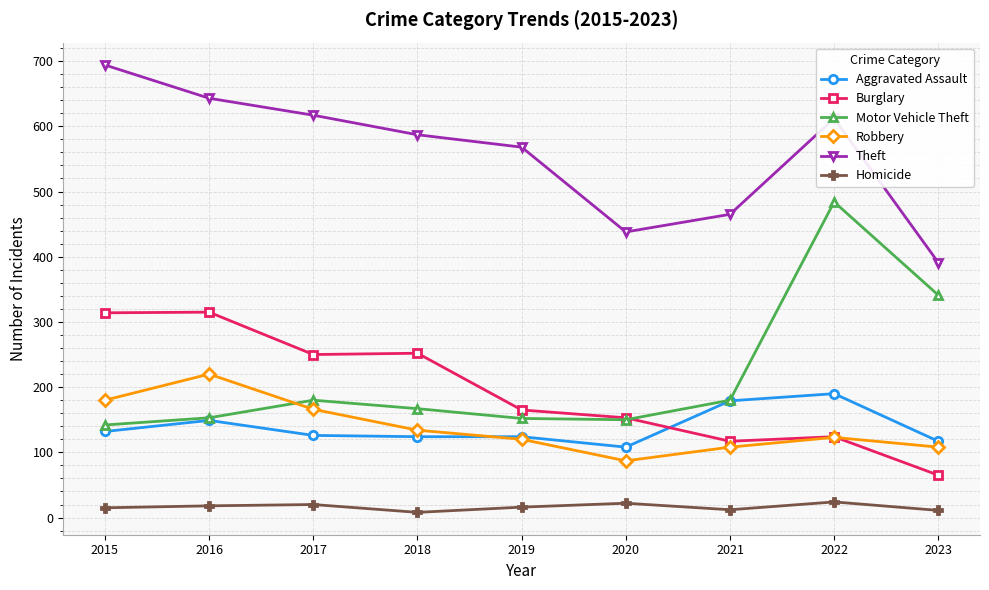

How many data points does each series have?

9